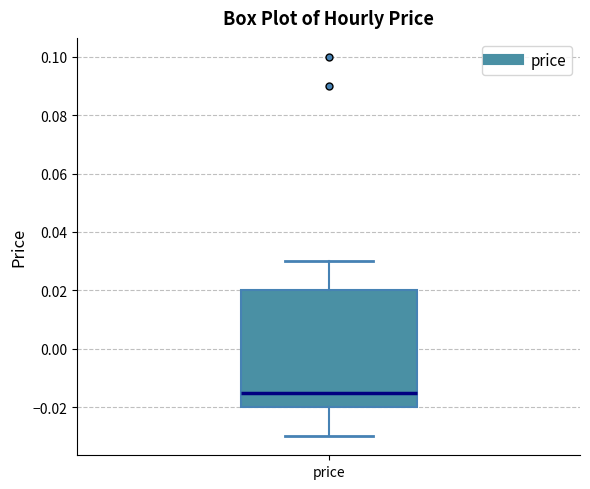

Read this box plot against the y-axis: the position of the median line, the range covered by the box, and the ends of both whiskers. The values are not printed on the chart, so give them approximately, as read against the axis.

median -0.014, box -0.020 to 0.020, whiskers -0.030 to 0.030